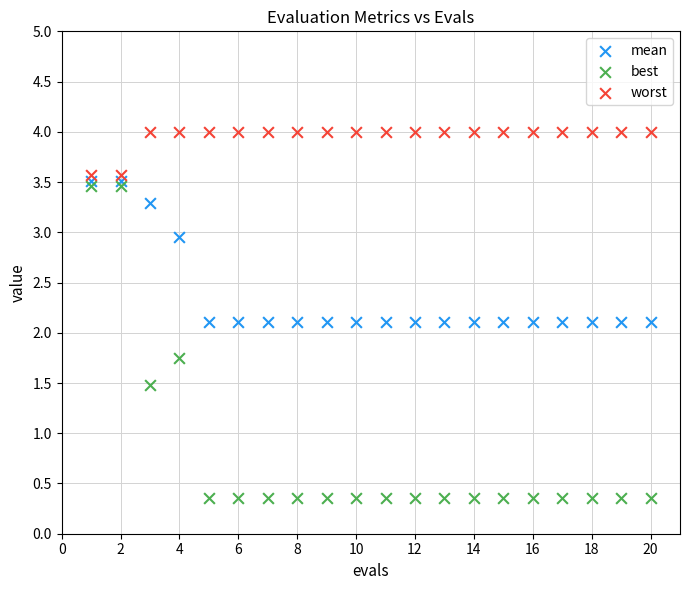

Which series reaches the maximum Y coordinate?

worst